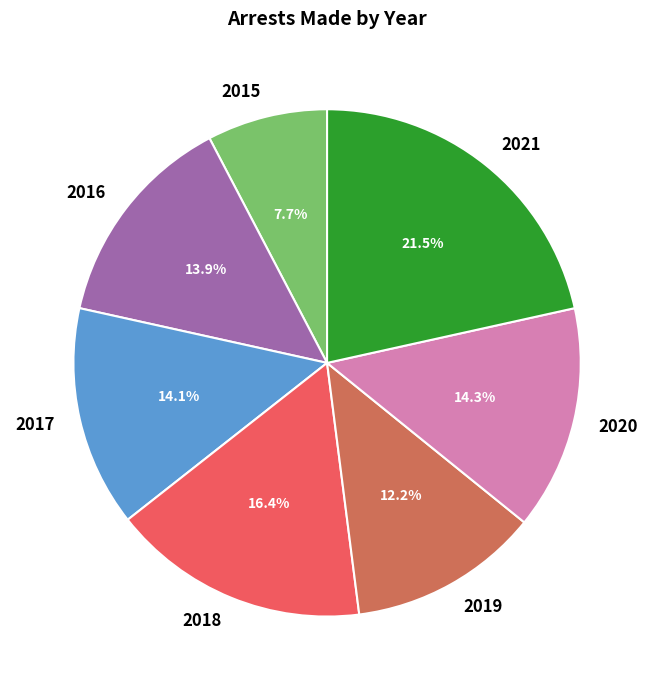

How many slices are in this pie chart?

7